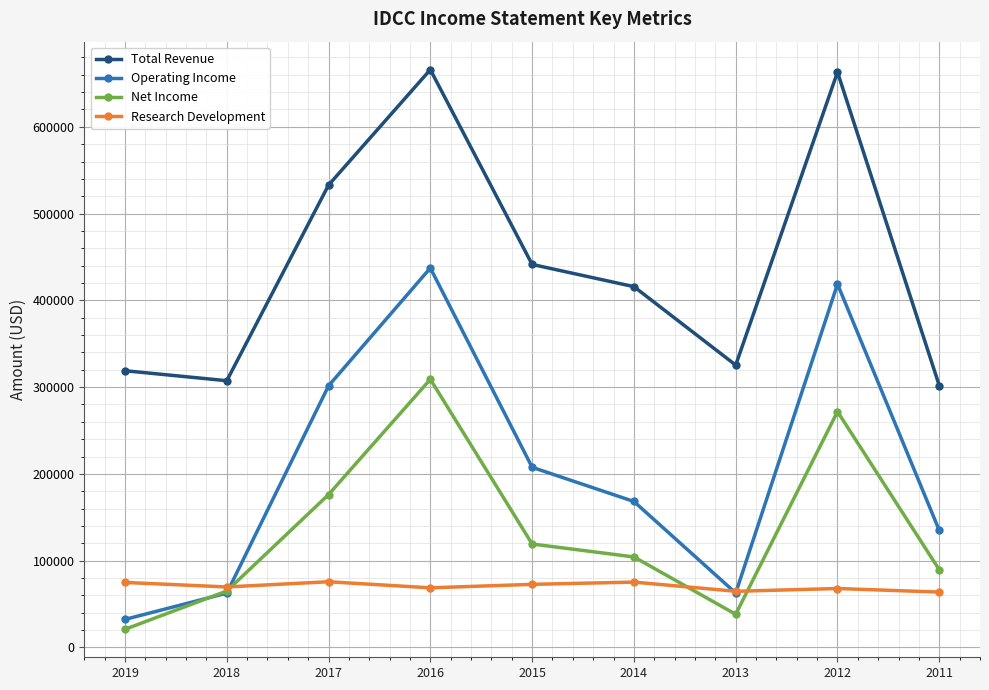

What is the difference between the maximum and minimum values in the Operating Income series?

405000